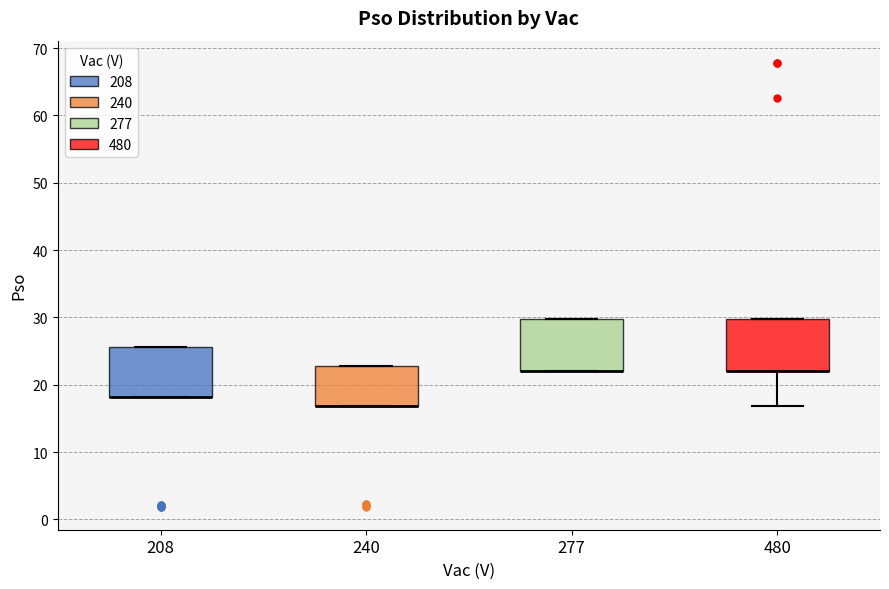

Where is the lower edge of the box at x = 208 on the y-axis? The values are not printed on the chart, so give them approximately, as read against the axis.

18